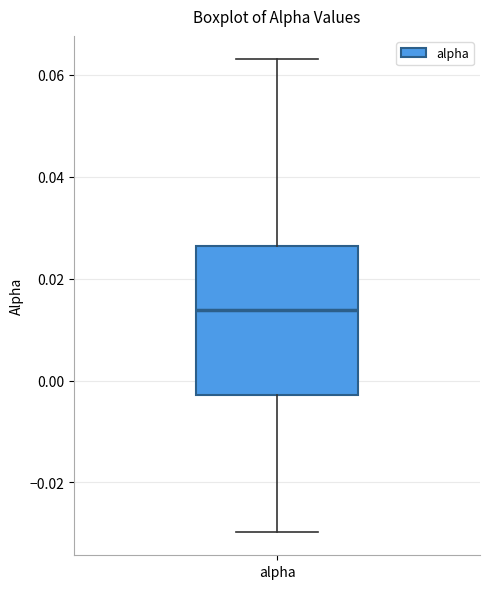

Where does the median line of the box for alpha sit on the y-axis? The values are not printed on the chart, so give them approximately, as read against the axis.

0.014